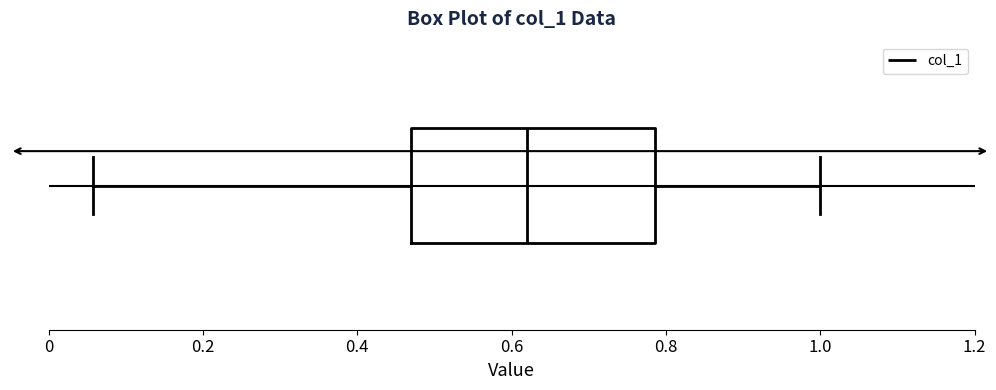

Where does the median line of the box sit on the x-axis? The values are not printed on the chart, so give them approximately, as read against the axis.

0.62